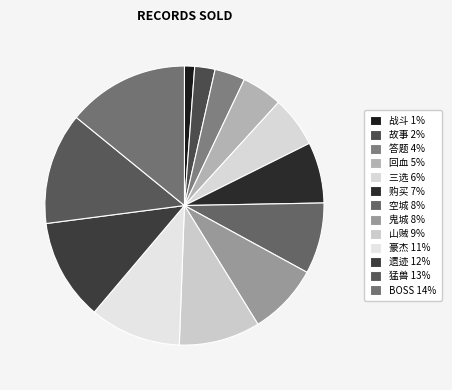

Count the number of slices in the pie.

13